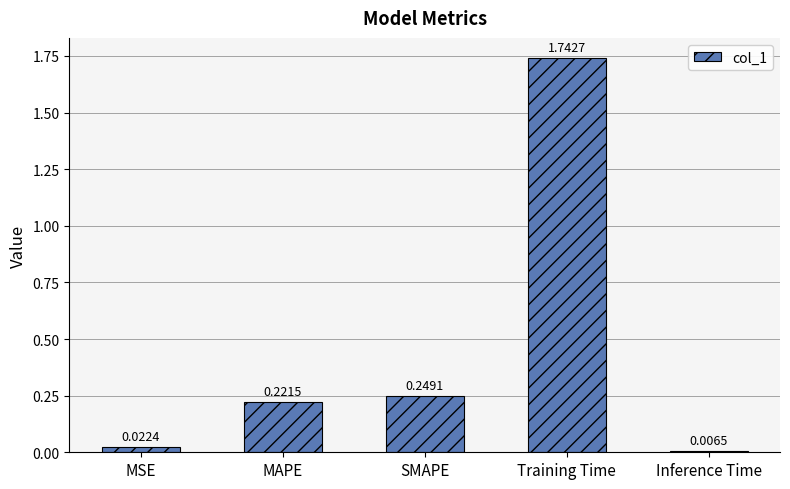

What is the label of the 3rd bar from the right?

SMAPE